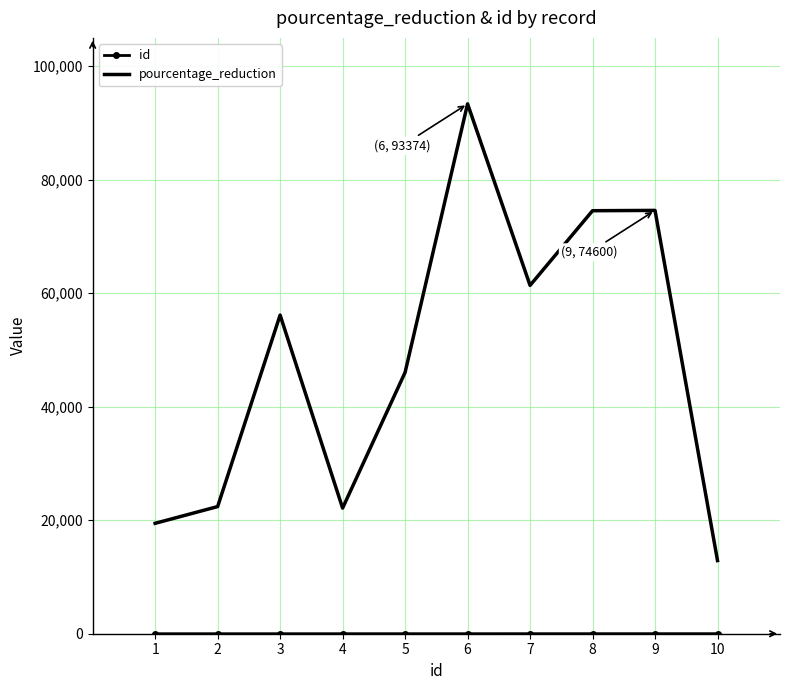

Which series has the largest total across all categories?

pourcentage_reduction